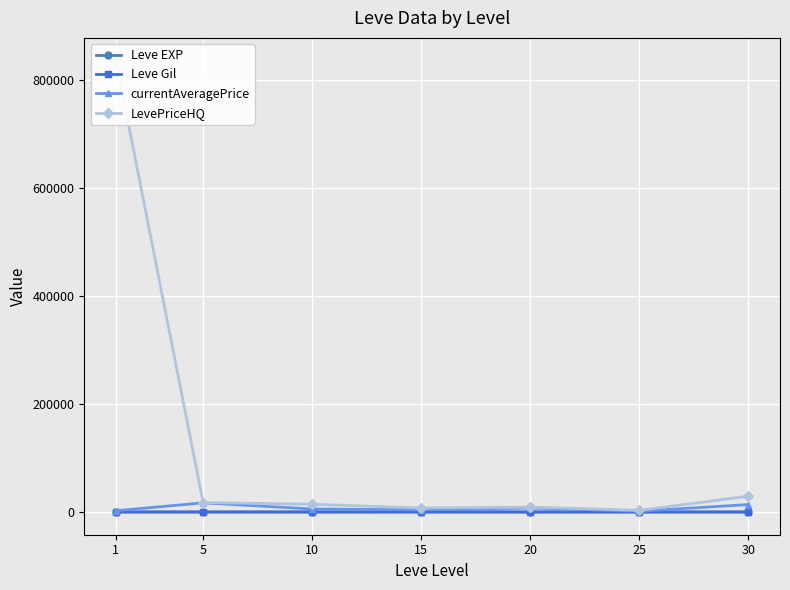

Reading right to left, extract all data points from this chart.

Leve EXP: 30=47.0	25=29.7	20=15.0	15=15.7	10=7.5	5=3.7	1=210.7
Leve Gil: 30=467.5	25=526.0	20=500.0	15=623.3	10=575.0	5=508.3	1=349.2
currentAveragePrice: 30=14042.5	25=1715.8	20=7626.0	15=4247.0	10=5891.3	5=17173.8	1=2632.8
LevePriceHQ: 30=29418.0	25=3419.0	20=9330.0	15=7566.3	10=14665.7	5=17769.5	1=836651.0